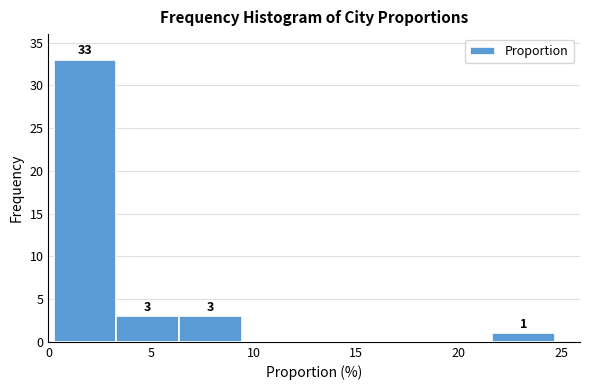

Which range on the x-axis has the tallest bar?

0.5 to 3.5